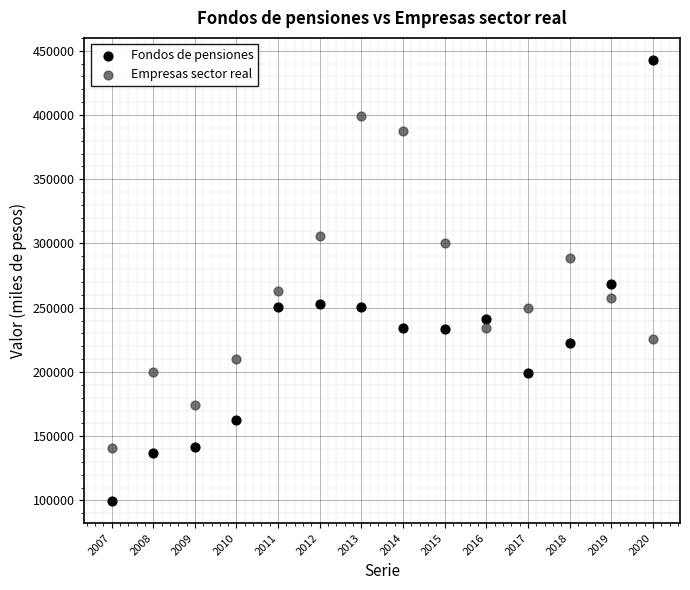

Which series reaches the minimum Y coordinate?

Fondos de pensiones